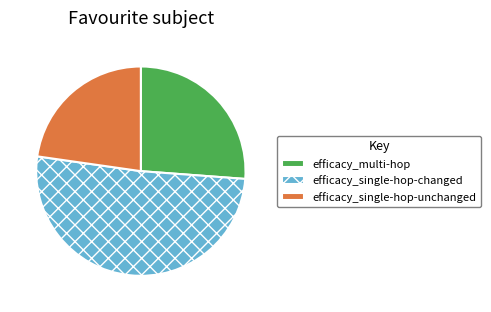

True or false: efficacy_single-hop-changed accounts for 60% of the total.

False